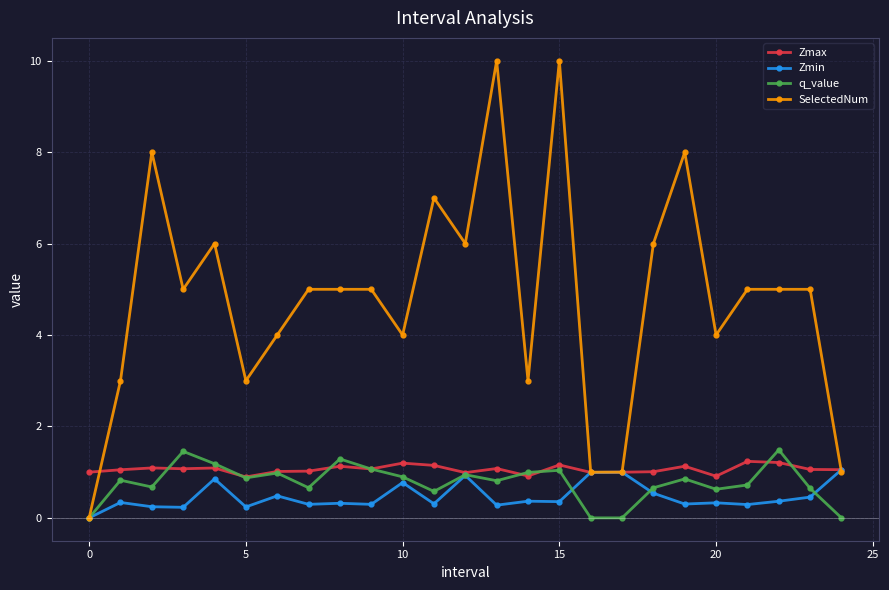

Which series has the largest range (max minus min)?

SelectedNum